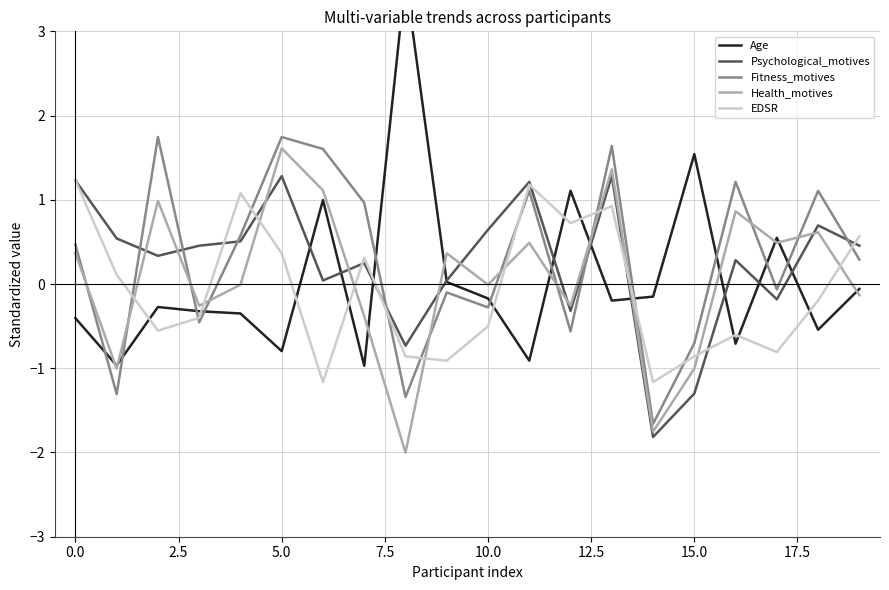

What is the average value of the Age series?

0.1